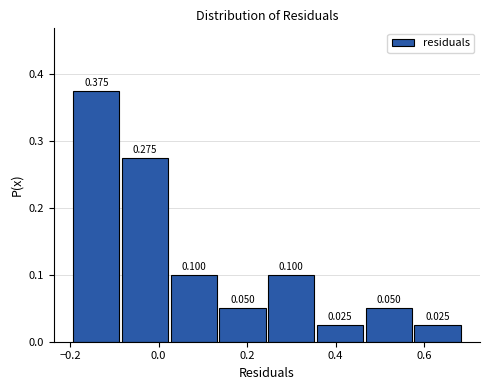

Reading left to right, transcribe this chart: for each bar, give the range it covers on the x-axis and its height. The bar edges are not printed on the chart, so give them approximately, as read against the axis.

-0.20 to -0.08: 0.375
-0.08 to 0.02: 0.275
0.02 to 0.14: 0.100
0.14 to 0.24: 0.050
0.24 to 0.36: 0.100
0.36 to 0.46: 0.025
0.46 to 0.58: 0.050
0.58 to 0.68: 0.025